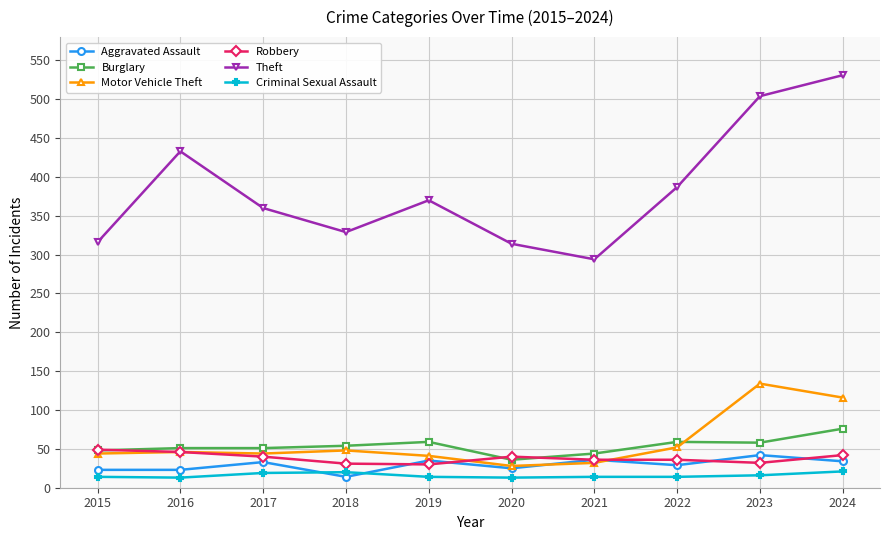

True or false: Robbery has a value of 40 at 2017.

True